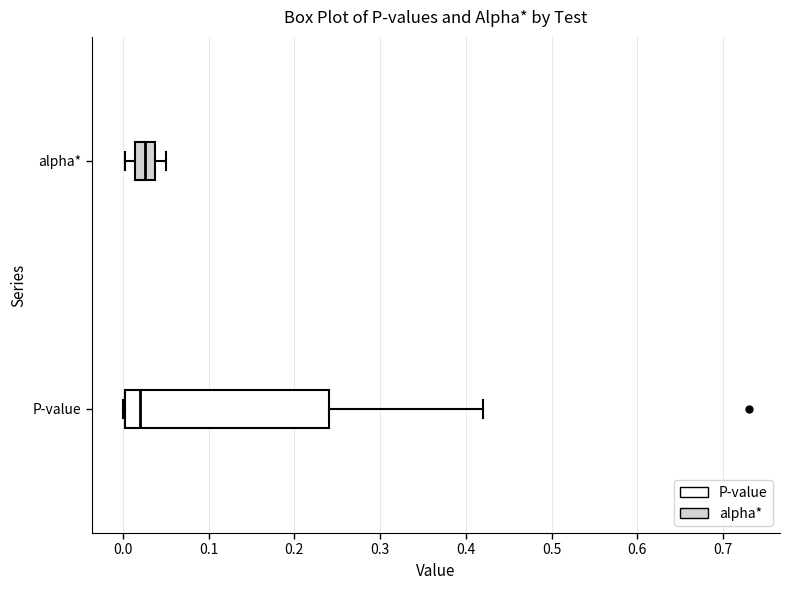

Where does the right whisker of the box for P-value end on the x-axis? The values are not printed on the chart, so give them approximately, as read against the axis.

0.42